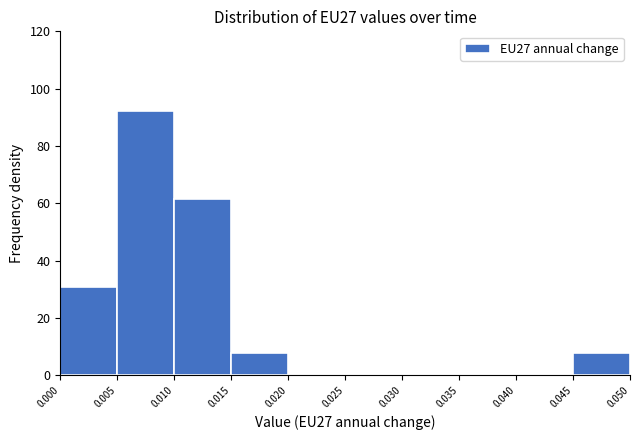

Which range on the x-axis has the tallest bar?

0.005 to 0.010